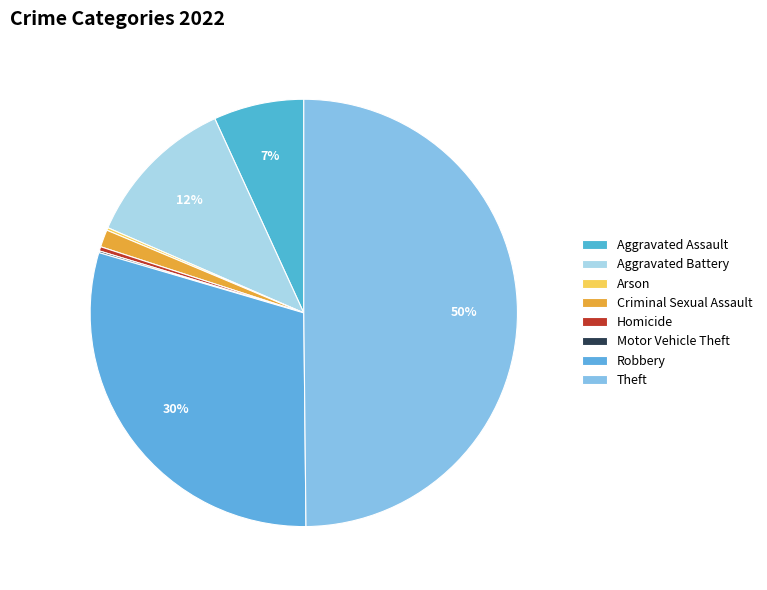

Approximately how many times larger is the value at Theft compared to Homicide?

151.6